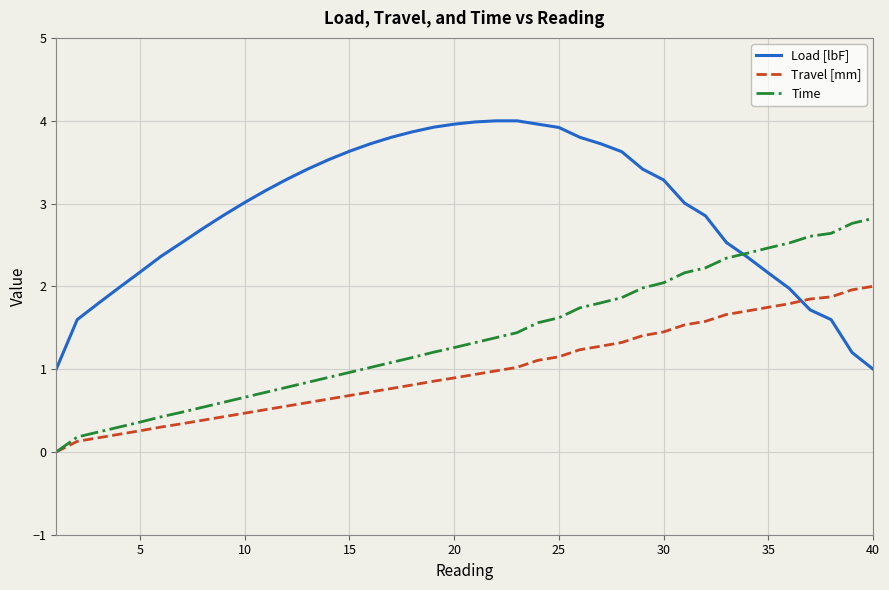

What is the average value of the Travel [mm] series?

1.0